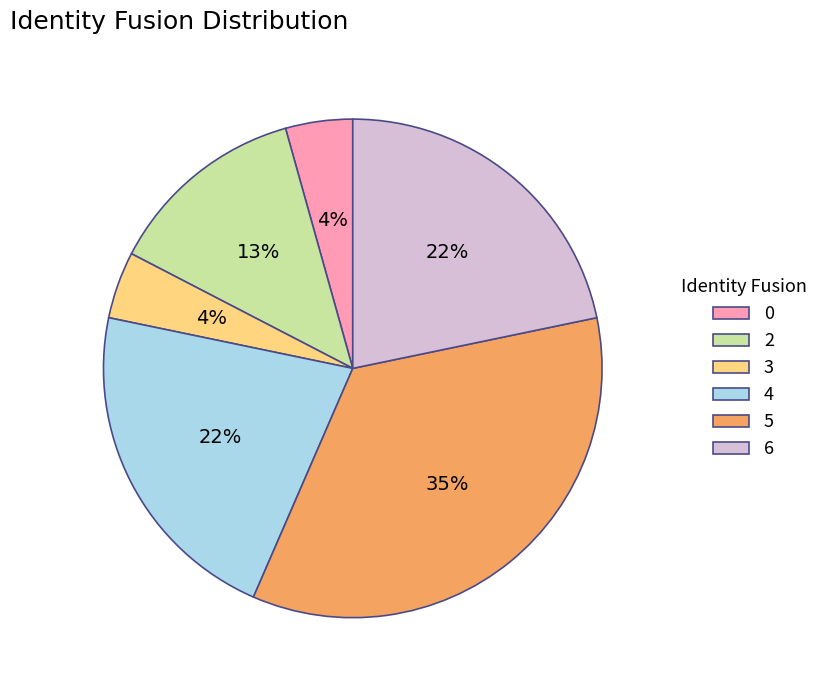

To the nearest percent, what portion does 6 represent?

22%